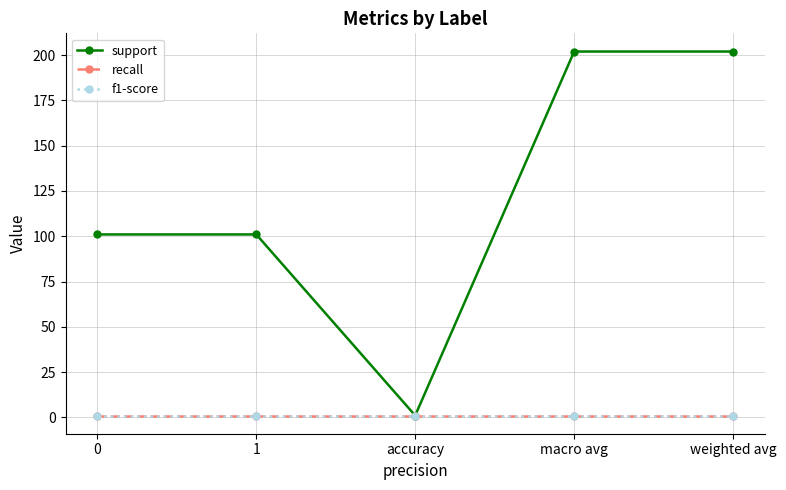

What is the maximum value shown in the chart?

202